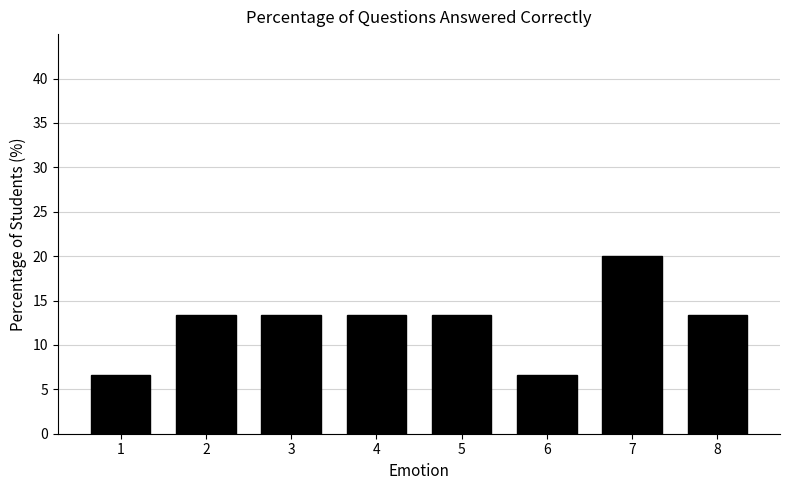

Over which range of the x-axis is the bar tallest?

6.5 to 7.5